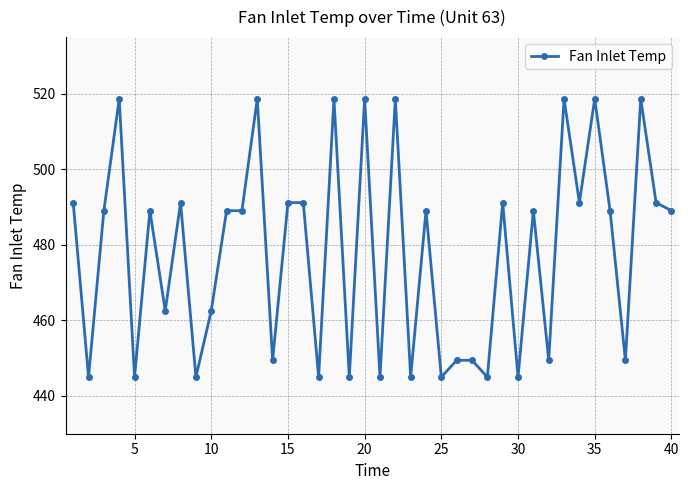

What is the minimum value shown in the chart?

445.0